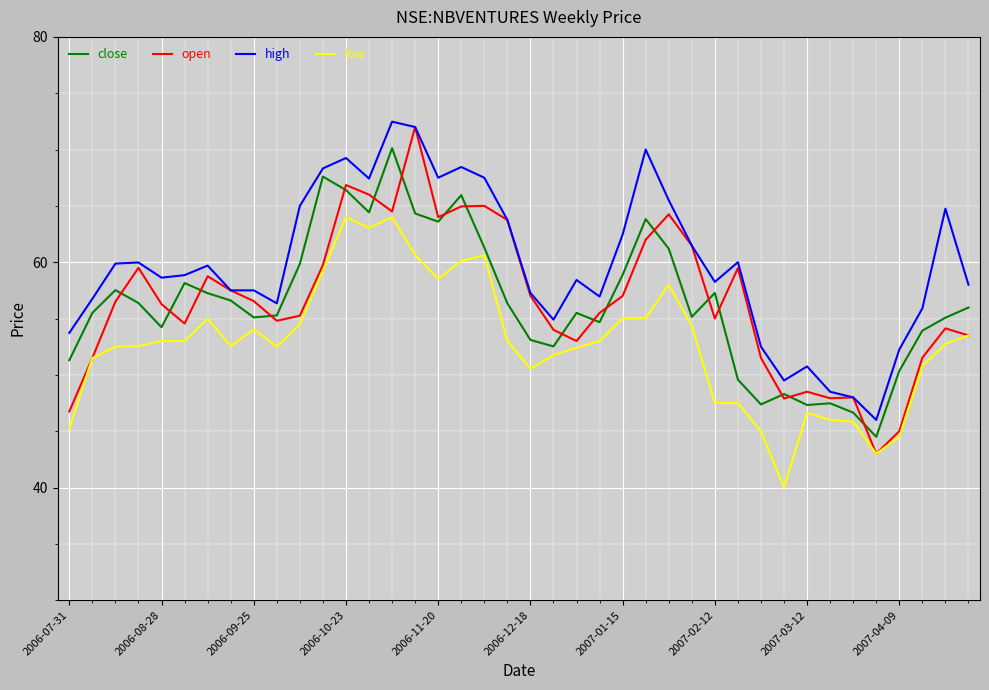

What is the smallest value displayed?

40.0